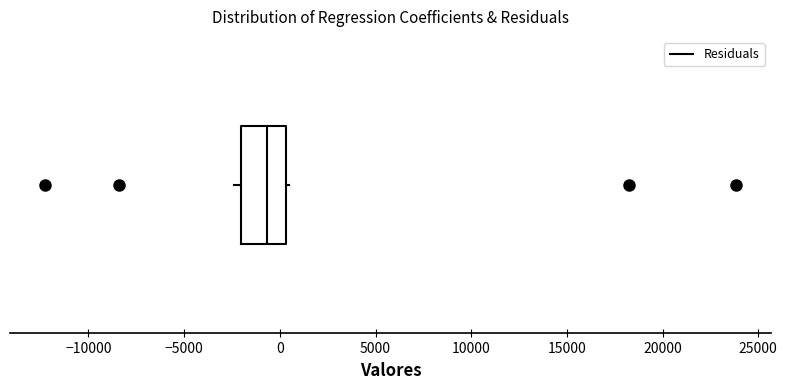

Transcribe this box plot: give where the median line is, the range the box spans, and where the two whiskers end, as read against the x-axis. The values are not printed on the chart, so give them approximately, as read against the axis.

median -500, box -2000 to 500, whiskers -2500 to 500 (just right of the box's right edge)